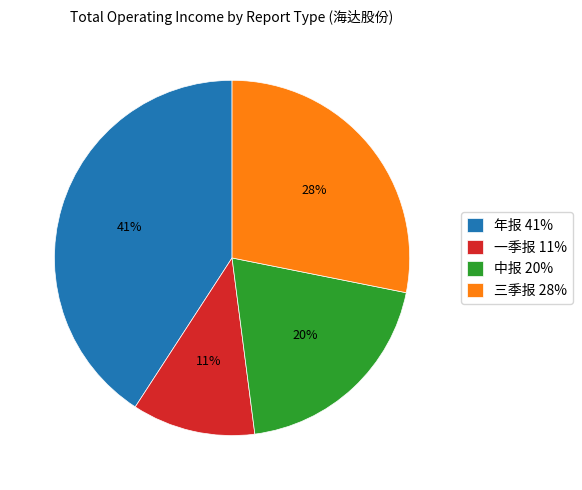

Does any single category account for the majority?

No